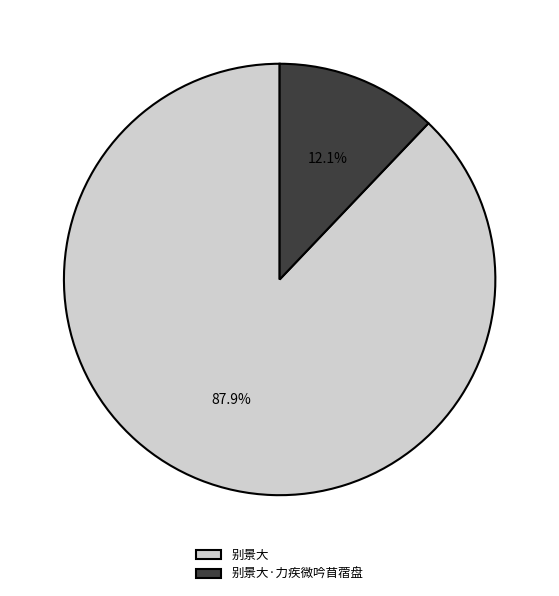

Do 别景大·力疾微吟苜蓿盘 and 别景大 together represent more than half of the pie?

Yes